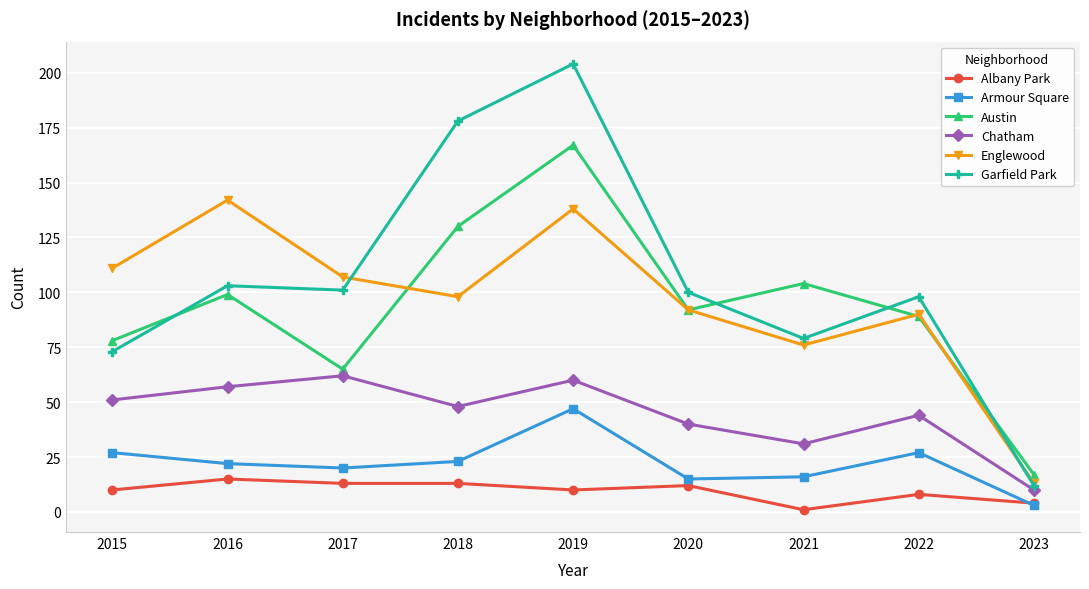

Which category has the highest value across all series?

2019